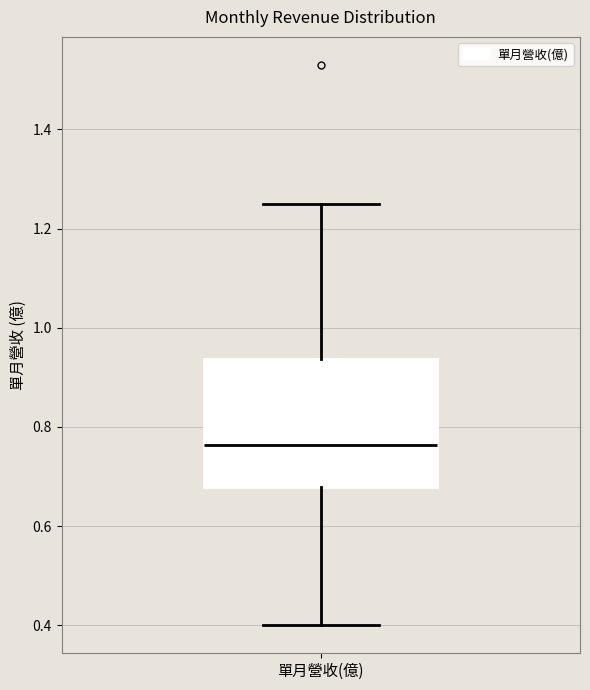

Where does the median line of the box for 單月營收(億) sit on the y-axis? The values are not printed on the chart, so give them approximately, as read against the axis.

0.76